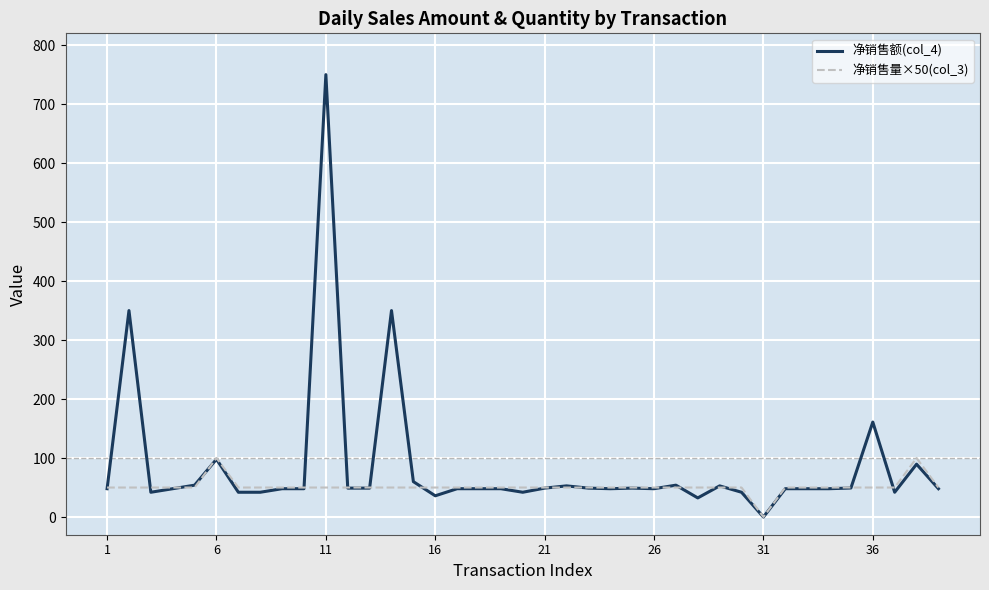

List the series in order of their peak value, lowest first.

净销售量×50(col_3), 净销售额(col_4)